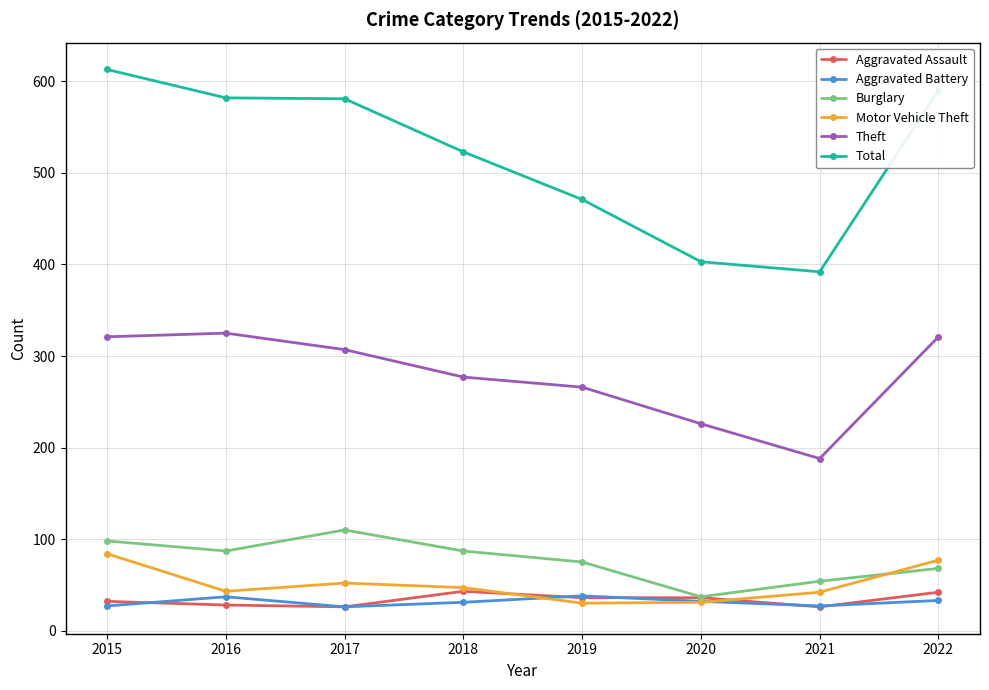

True or false: Theft and Aggravated Battery cross at least once.

False